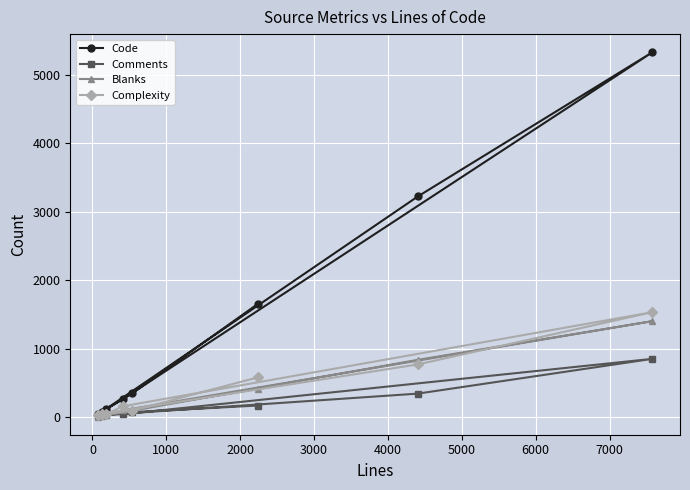

Which series has the widest spread of values?

Code